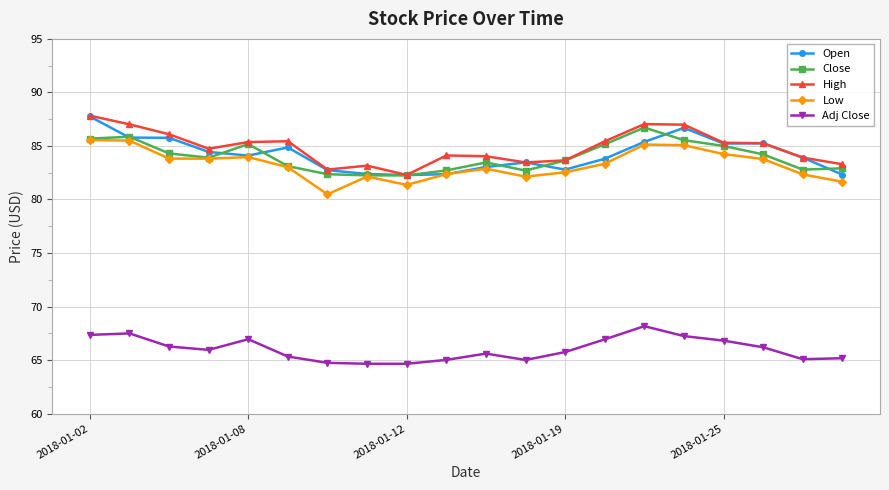

True or false: High and Low cross at least once.

False